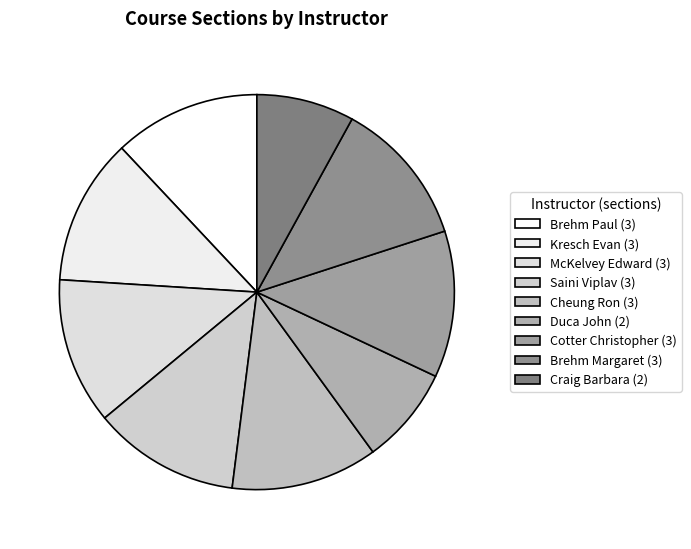

Does Kresch Evan account for over 50% of the chart?

No